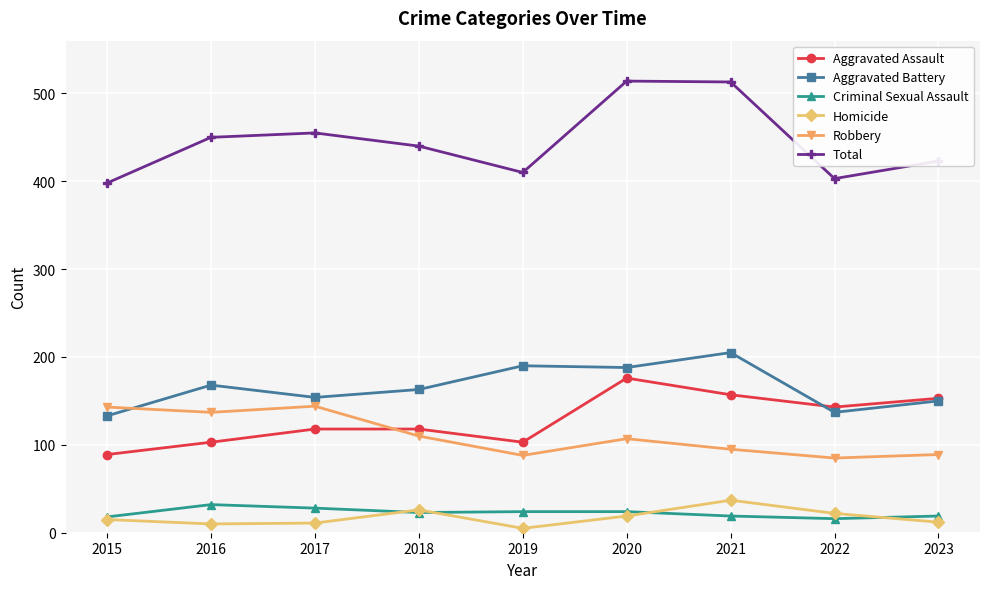

What is the value of the Homicide point at the 1st from the left?

15